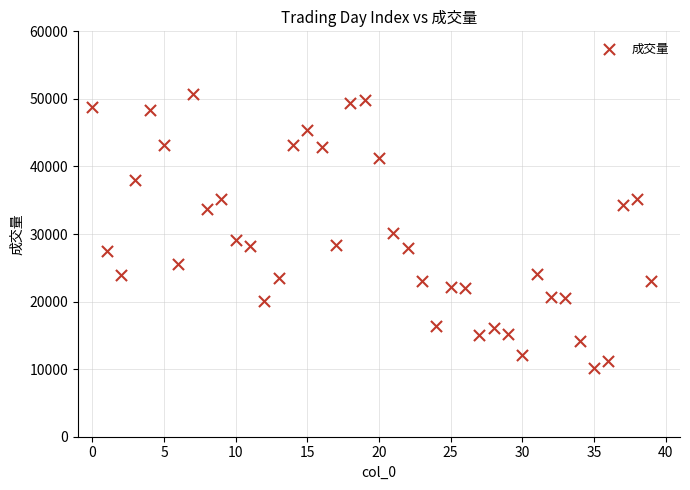

What is the range of Y values (max minus min)?

40564